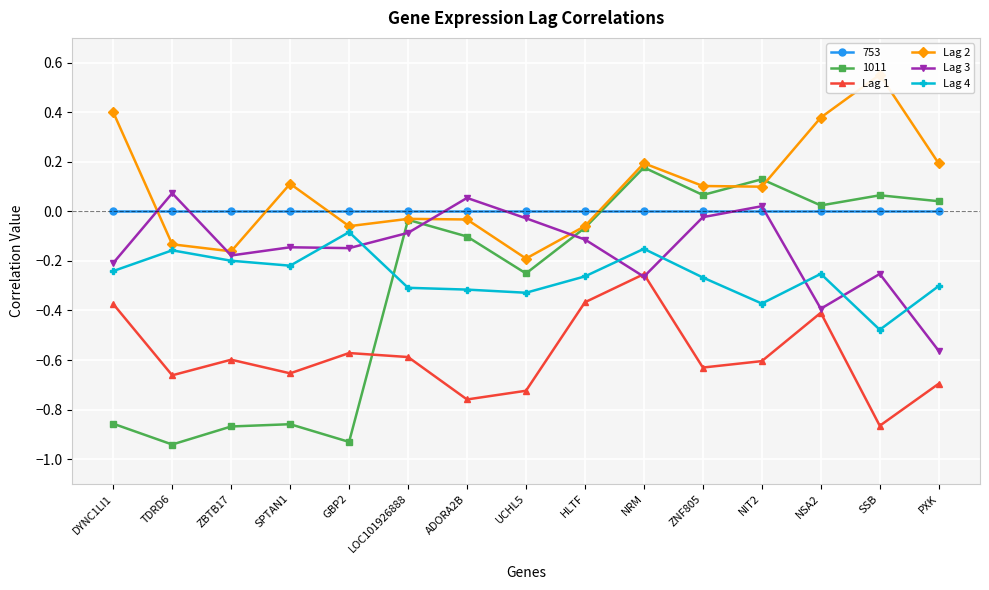

How many series are shown in this chart?

4